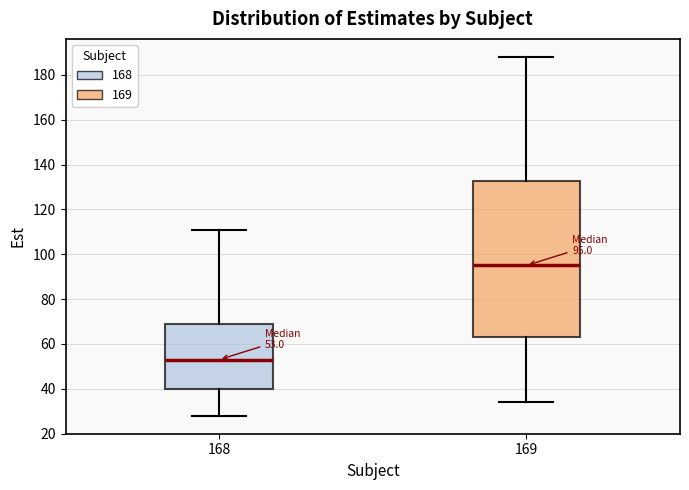

Which box is the tallest, from its lower edge to its upper edge?

169